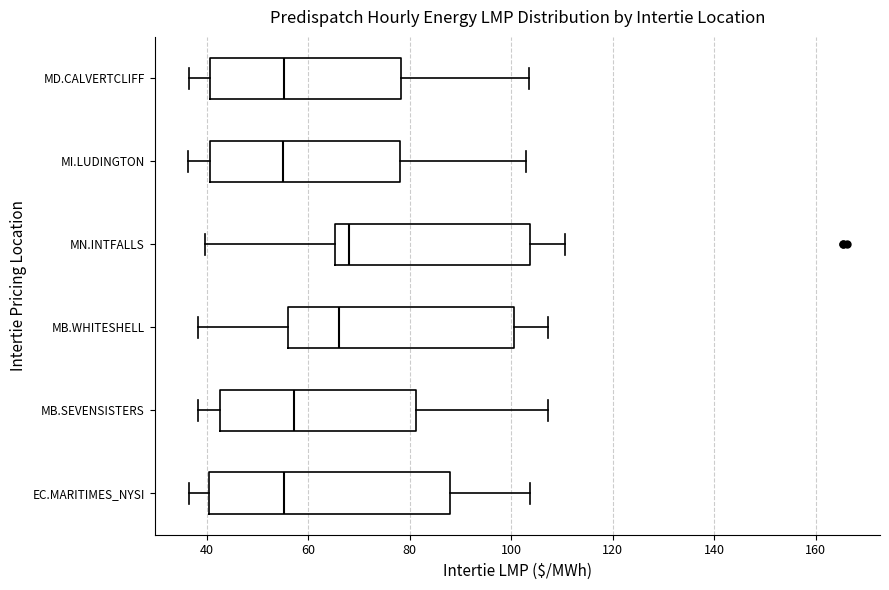

Where is the left edge of the box for MD.CALVERTCLIFF on the x-axis? The values are not printed on the chart, so give them approximately, as read against the axis.

40